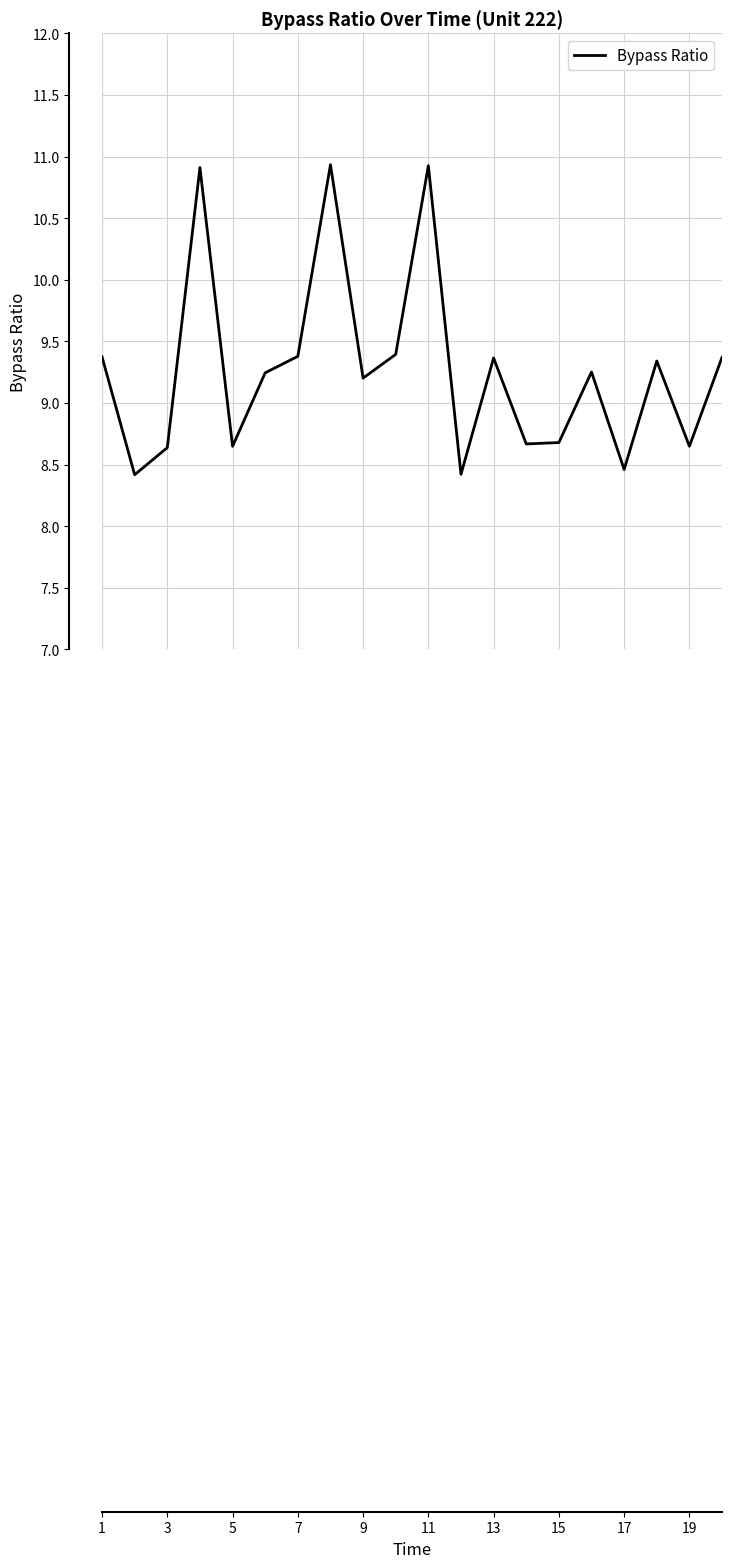

What is the minimum value shown in the chart?

8.4